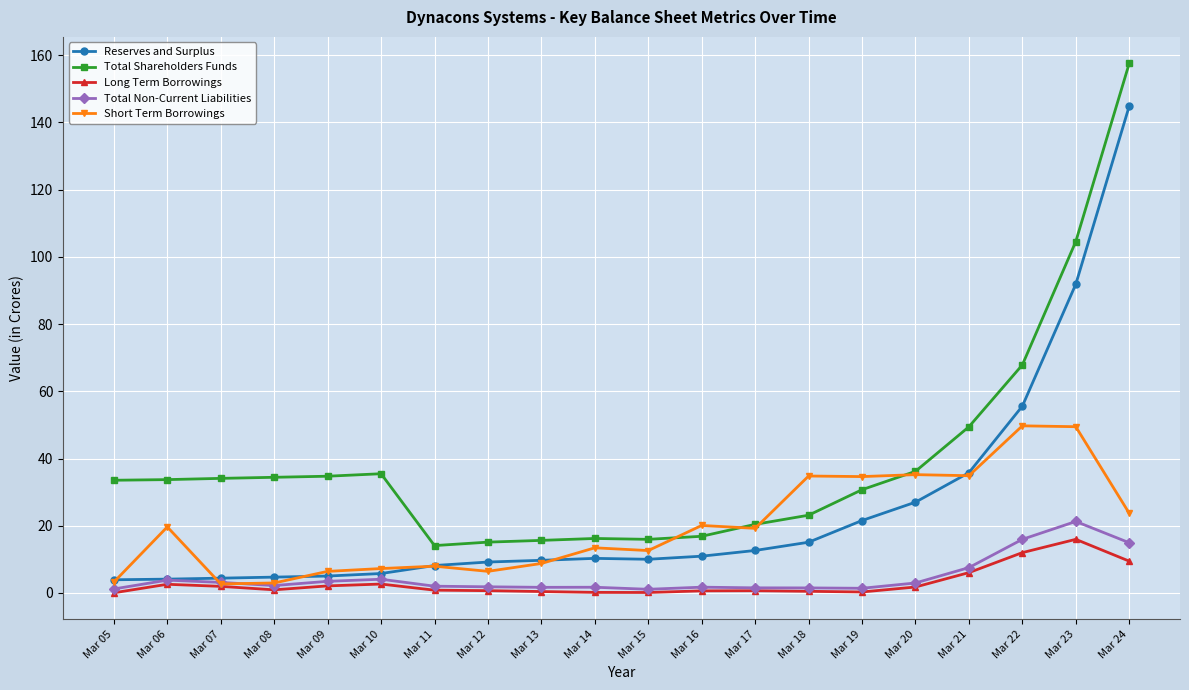

True or false: Reserves and Surplus has a value of 10.9 at Mar 16.

True